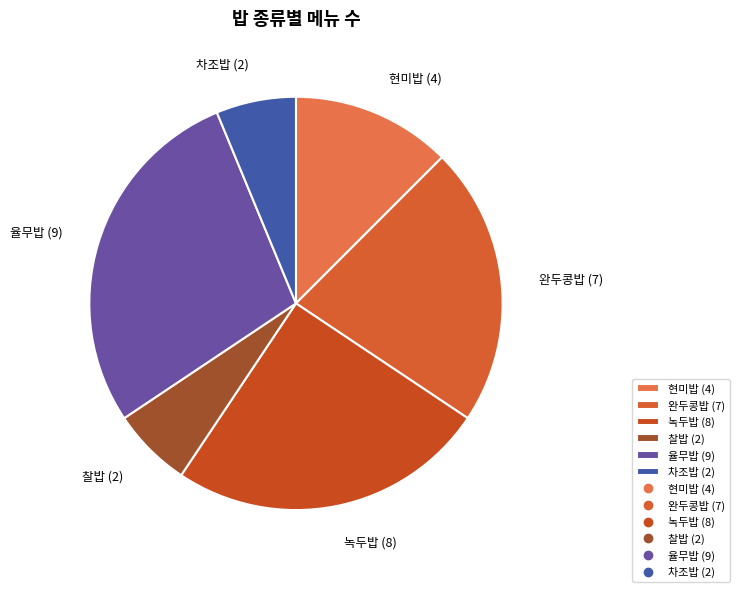

Does 현미밥 (4) represent more than half of the total?

No